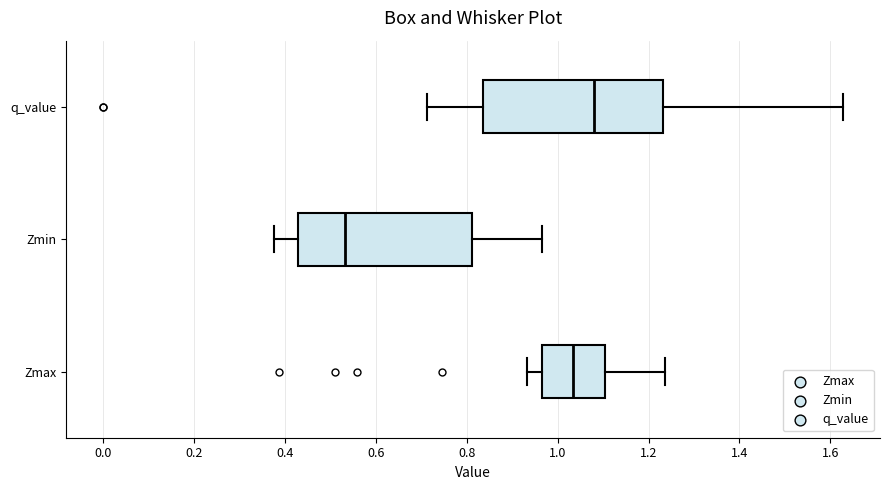

Where does the median line of the box for Zmax sit on the x-axis? The values are not printed on the chart, so give them approximately, as read against the axis.

1.04